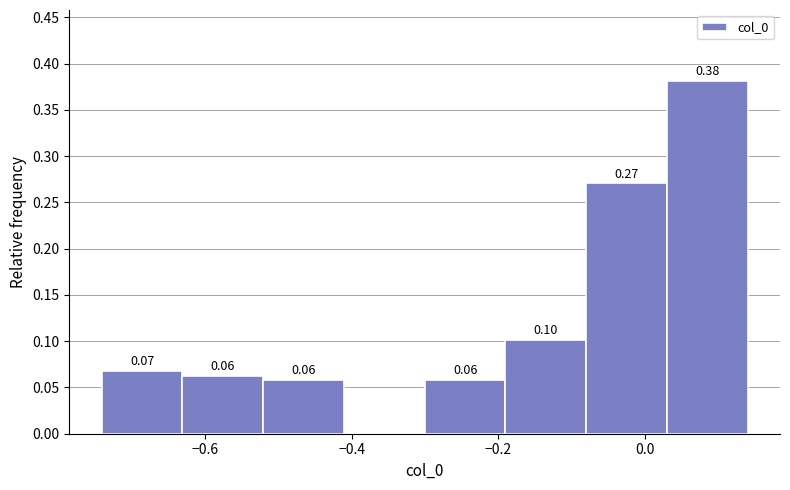

Which range on the x-axis has the tallest bar?

0.02 to 0.14